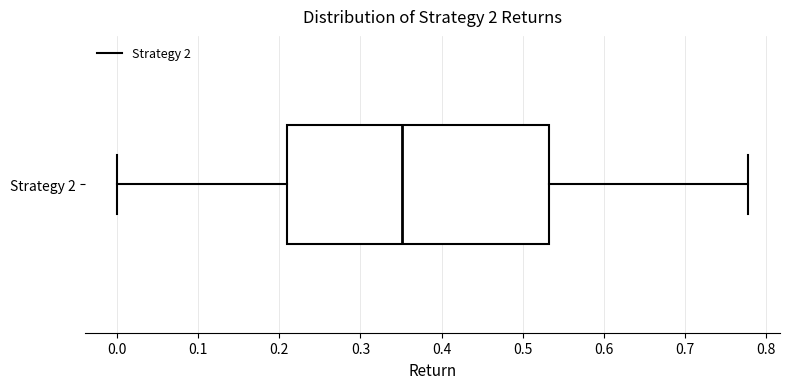

Where does the median line of the box for Strategy 2 sit on the x-axis? The values are not printed on the chart, so give them approximately, as read against the axis.

0.35